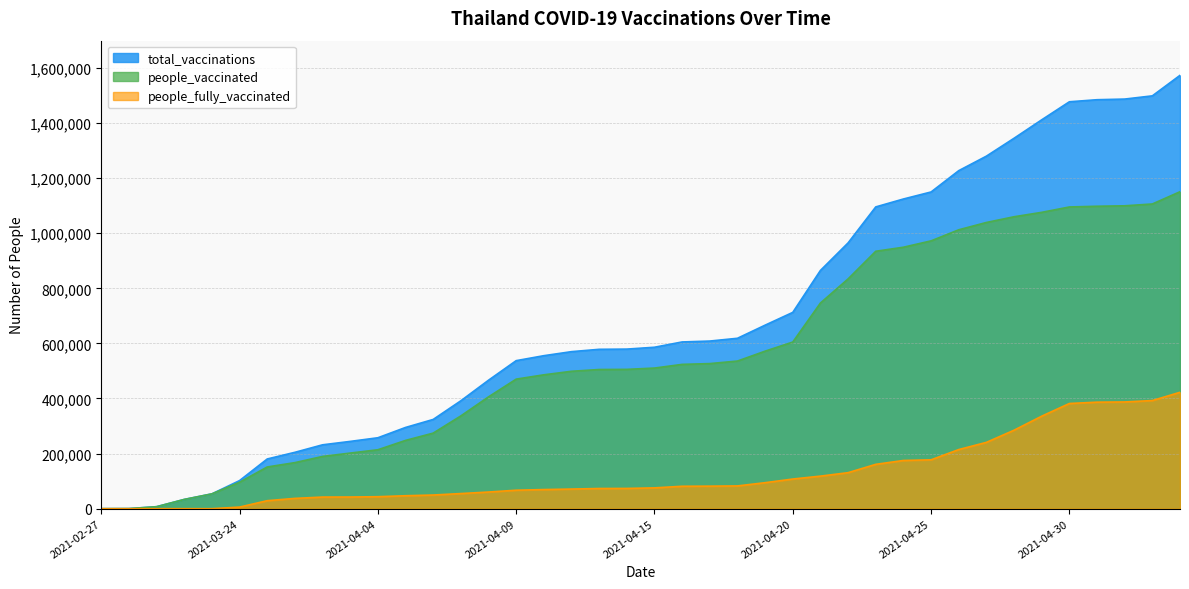

Which series changed the most between 2021-04-10 and 2021-04-30?

total_vaccinations